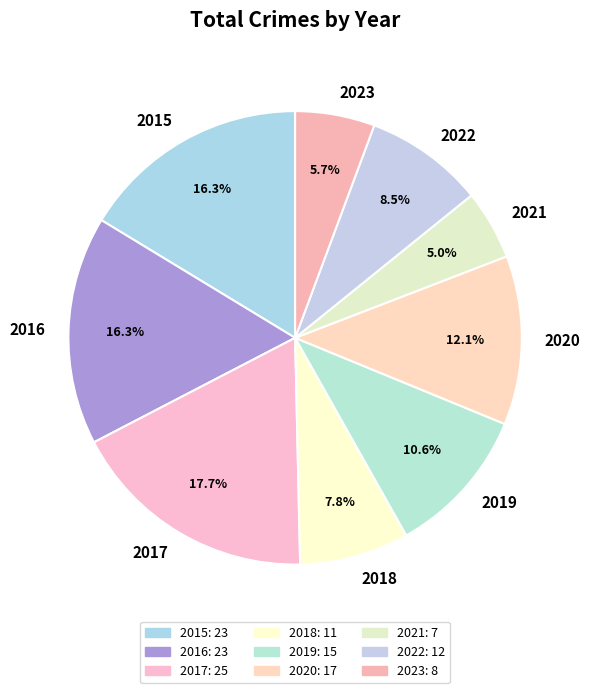

What is the smallest slice in the pie chart?

2021